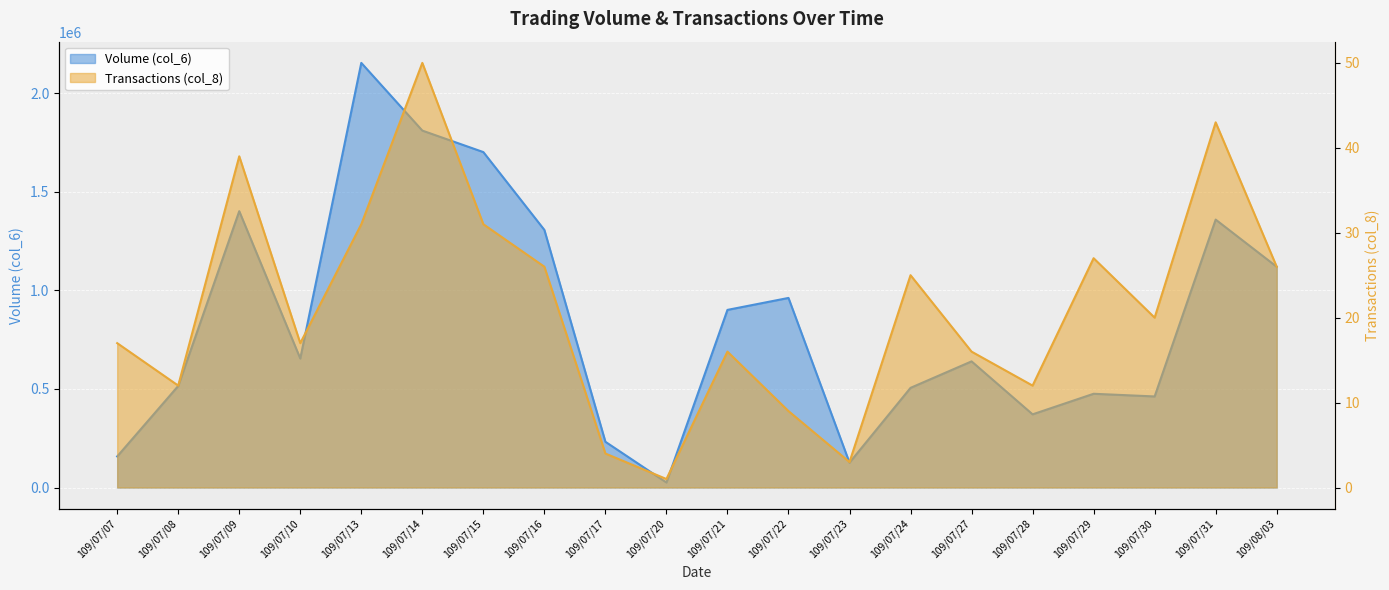

What is the sum of all Volume (col_6) values?

16880650